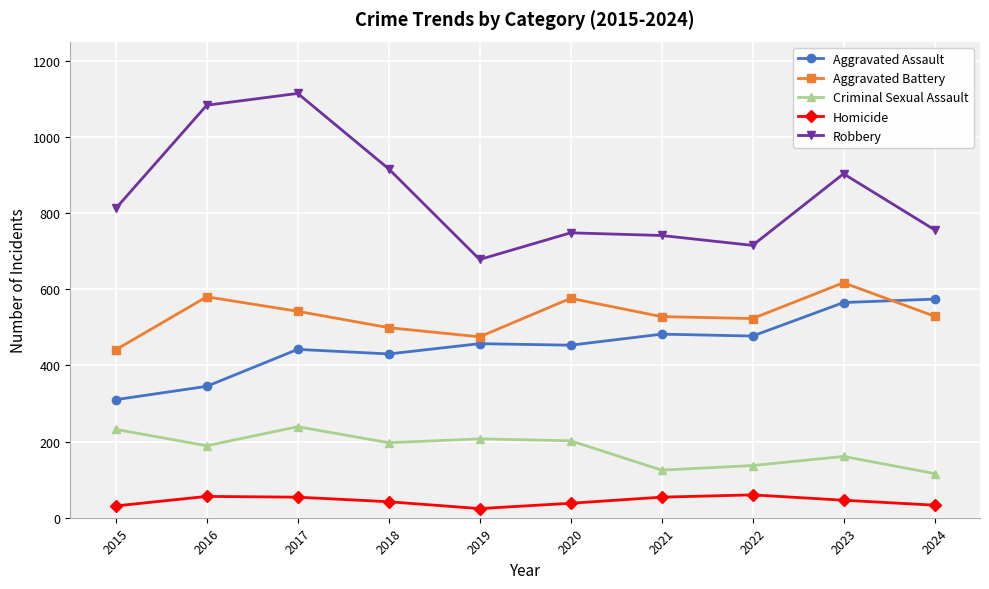

Rank the series by their maximum value, from highest to lowest.

Robbery, Aggravated Battery, Aggravated Assault, Criminal Sexual Assault, Homicide